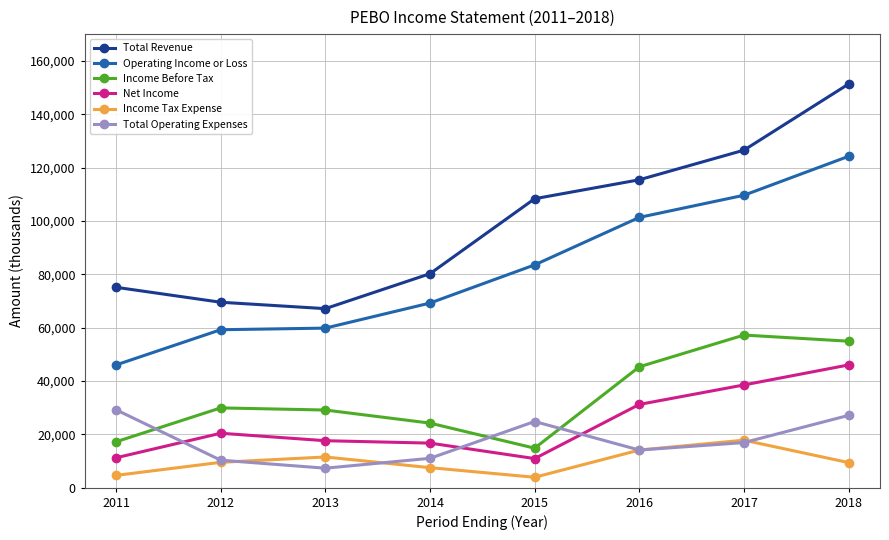

In Total Revenue, how many points are lower than both neighbors (excluding endpoints)?

1